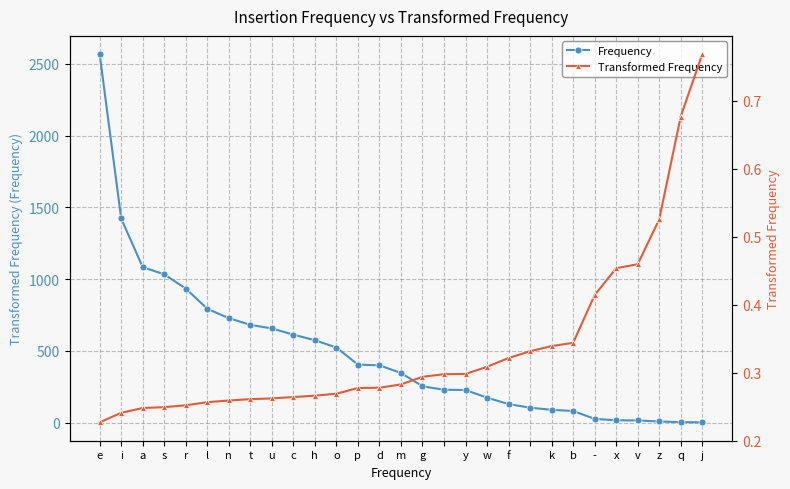

At how many categories does at least one series exceed 1921?

1